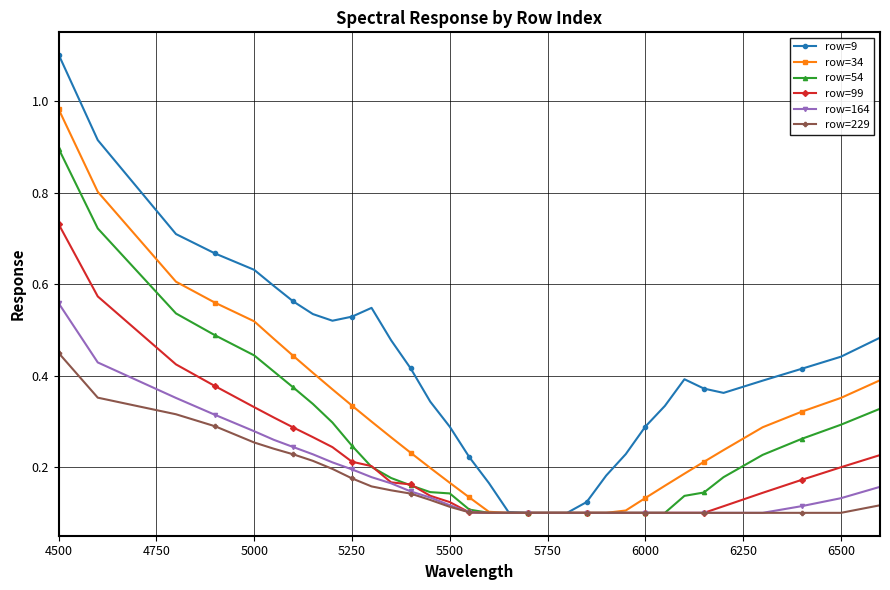

Which series has the widest spread of values?

row=9